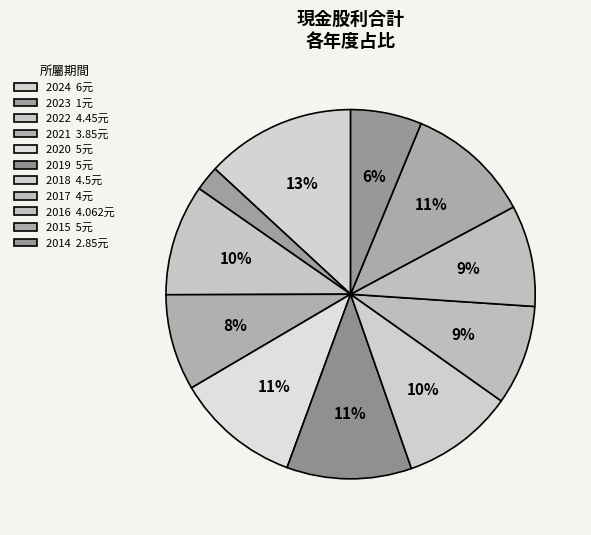

Which slice is the smallest?

2023